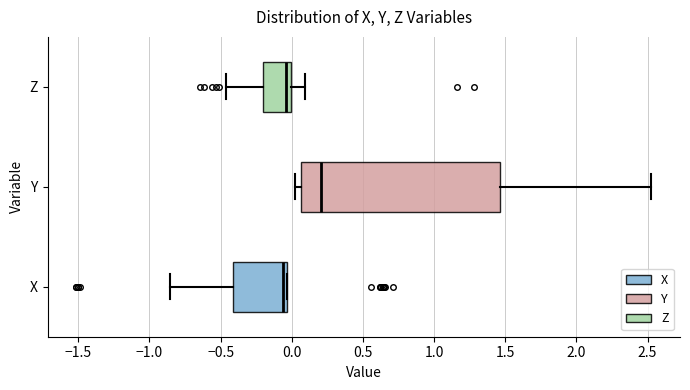

Reading bottom to top, transcribe this box plot: for each box, give where its median line is, the range the box spans, and where its two whiskers end, as read against the x-axis. The values are not printed on the chart, so give them approximately, as read against the axis.

X: median -0.05 (just left of the box's right edge), box -0.40 to -0.05, whiskers -0.85 to -0.05
Y: median 0.20, box 0.05 to 1.45, whiskers 0.05 (just left of the box's left edge) to 2.55
Z: median -0.05, box -0.20 to 0.00, whiskers -0.45 to 0.10